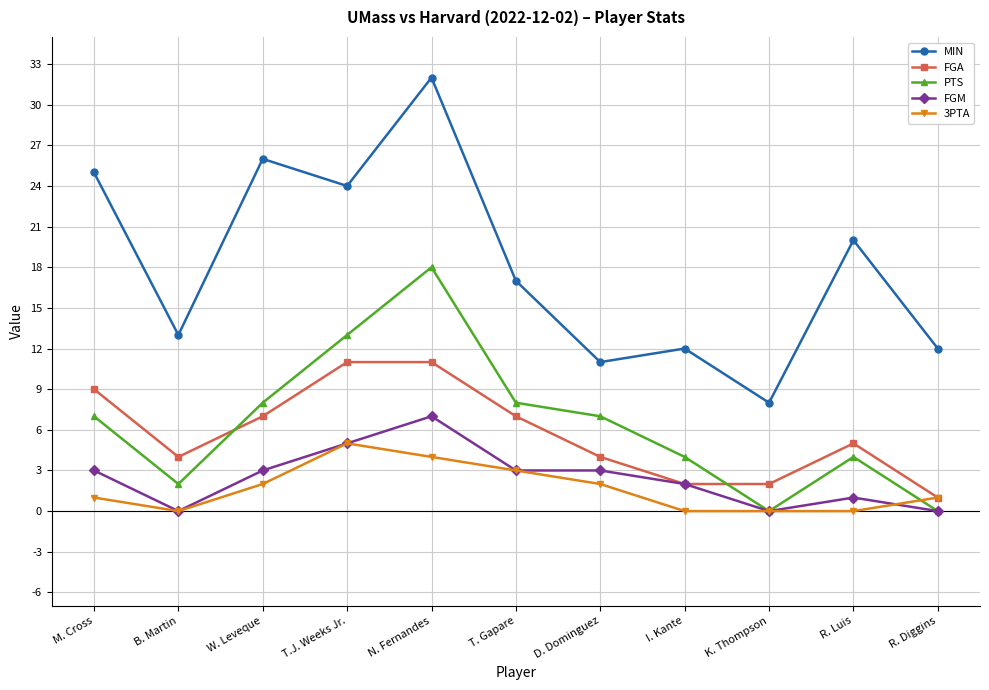

At which category does PTS reach its first local peak?

N. Fernandes